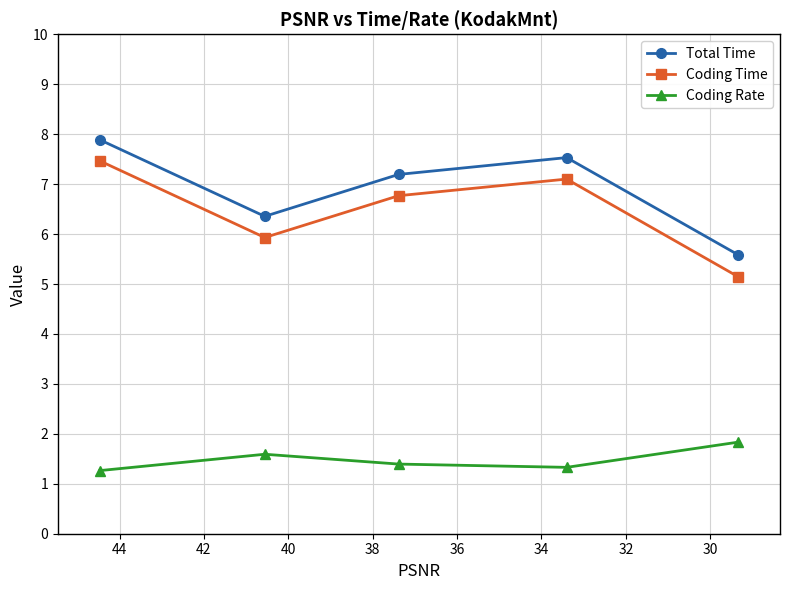

Reading left to right, extract all data points from this chart.

Total Time: 7.9	6.4	7.2	7.5	5.6
Coding Time: 7.5	5.9	6.8	7.1	5.1
Coding Rate: 1.3	1.6	1.4	1.3	1.8